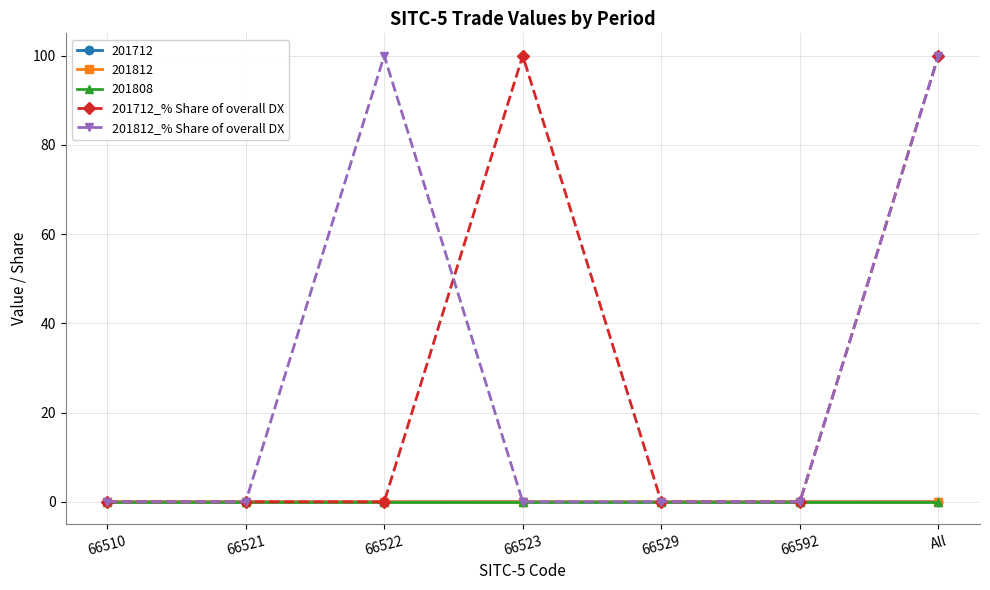

How many data points does each series have?

7